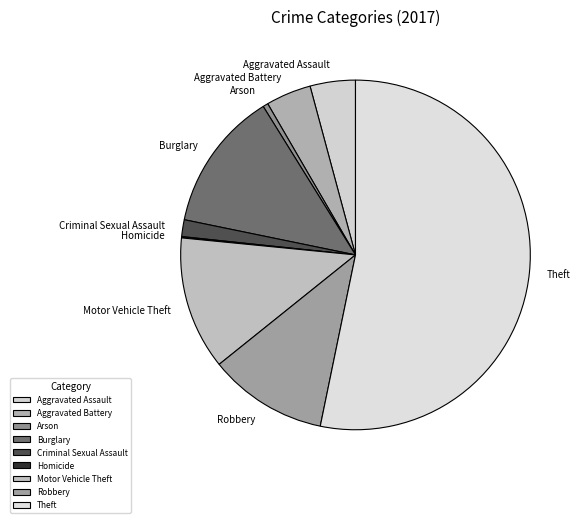

Which category has the biggest portion of the pie?

Theft